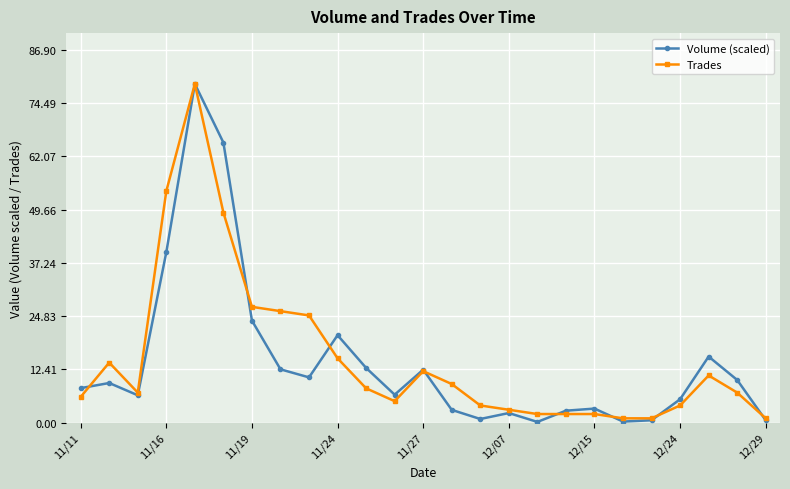

Which series has the widest spread of values?

Volume (scaled)